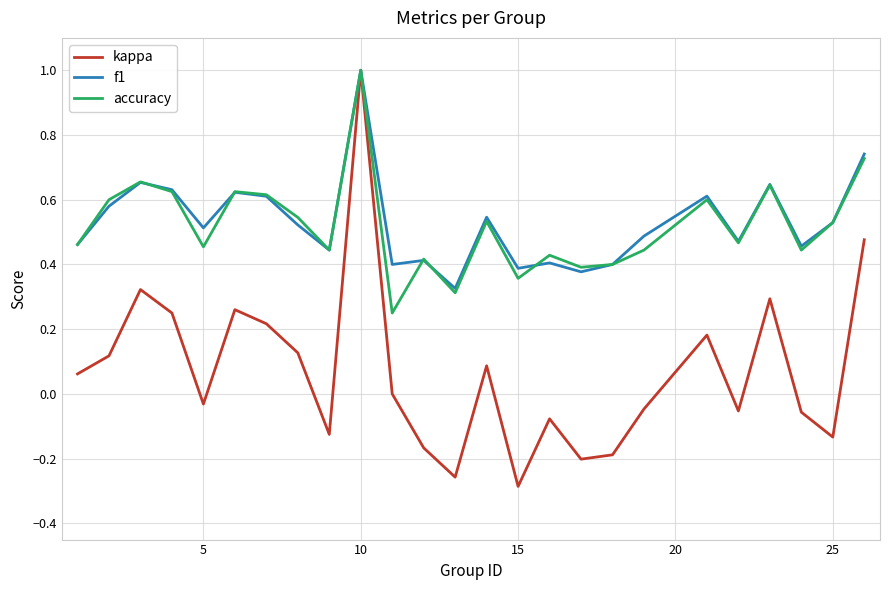

Which series has the widest spread of values?

kappa